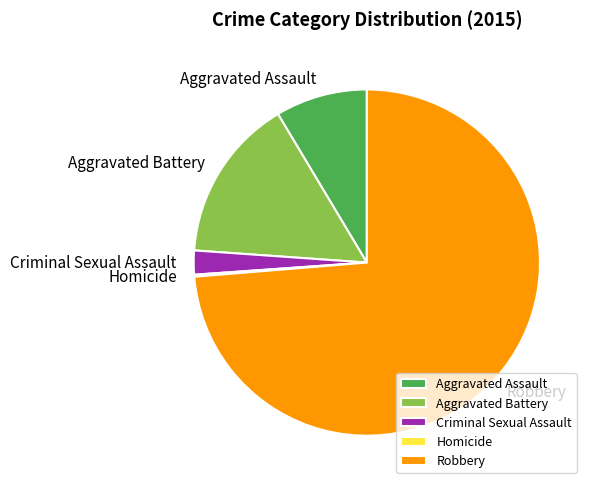

Which slice represents more than half of the pie?

Robbery